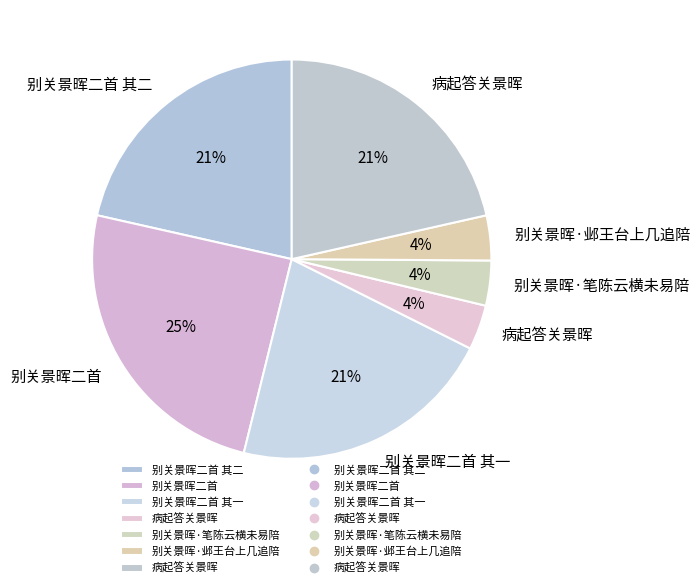

To the nearest percent, what is the average slice percentage?

14%